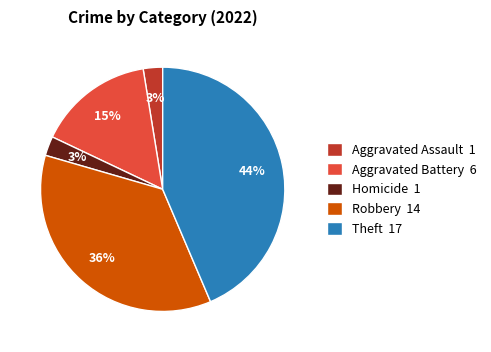

Which has a higher value, Robbery 14 or Aggravated Assault 1?

Robbery 14